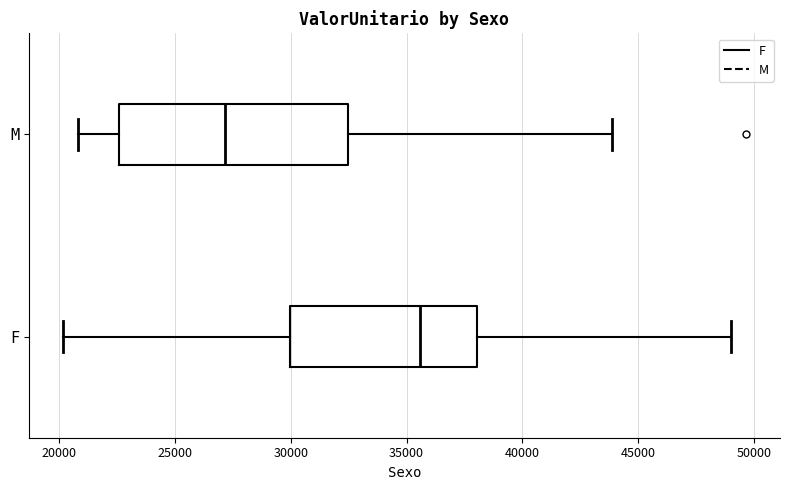

Reading bottom to top, read every box against the x-axis: the position of its median line, the range the box covers, and the ends of its whiskers. The values are not printed on the chart, so give them approximately, as read against the axis.

F: median 35500, box 30000 to 38000, whiskers 20000 to 49000
M: median 27000, box 22500 to 32500, whiskers 21000 to 44000